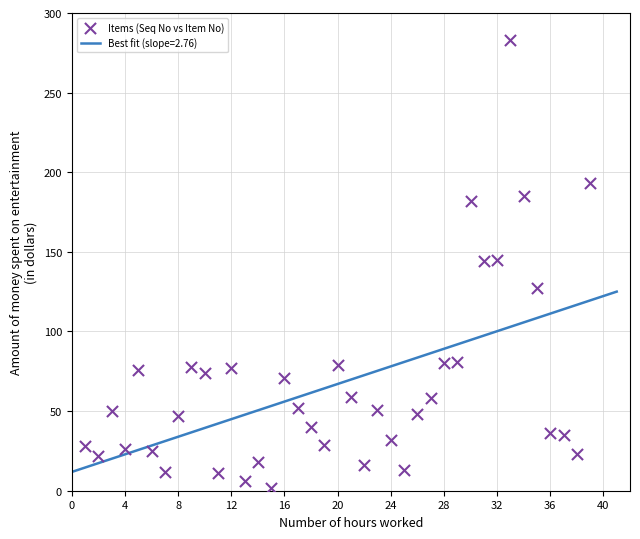

What is the range of X values (max minus min)?

38